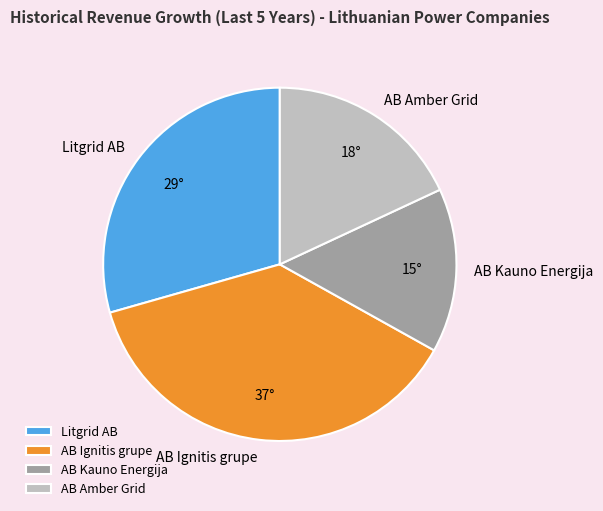

What is the largest slice in the pie chart?

AB Ignitis grupe